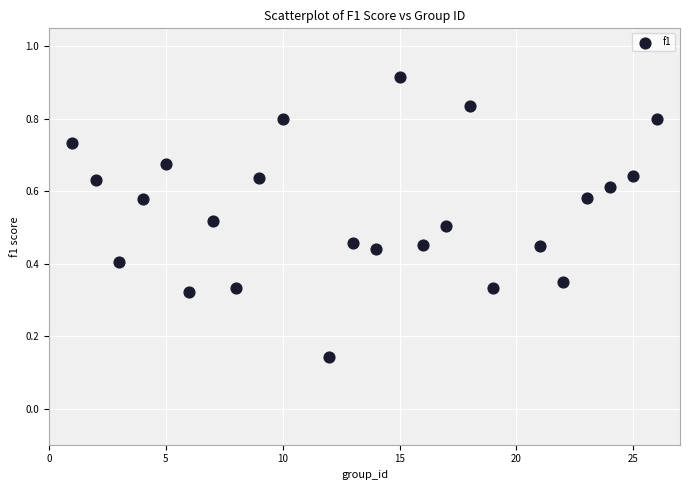

What is the range of X values (max minus min)?

25.0